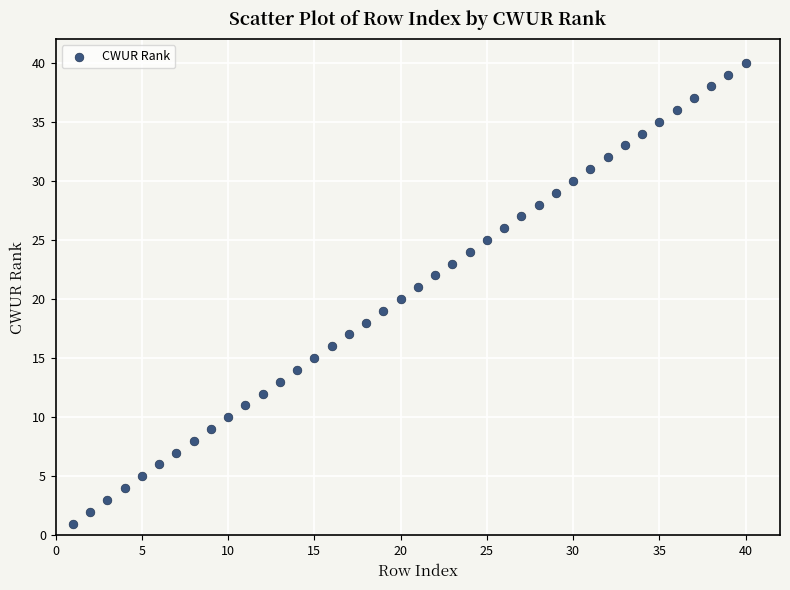

What is the range of X values (max minus min)?

39